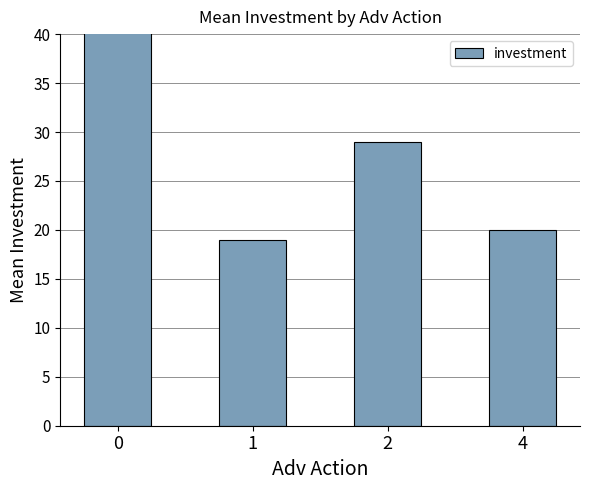

What is the change in value from 1 to 4?

+1